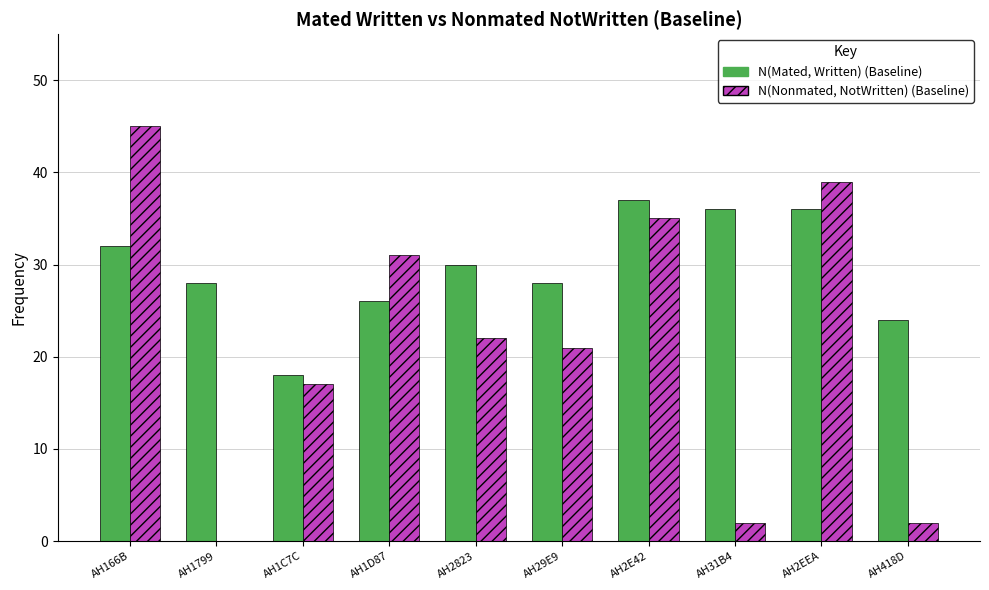

At which category is the sum across all series the highest?

AH166B